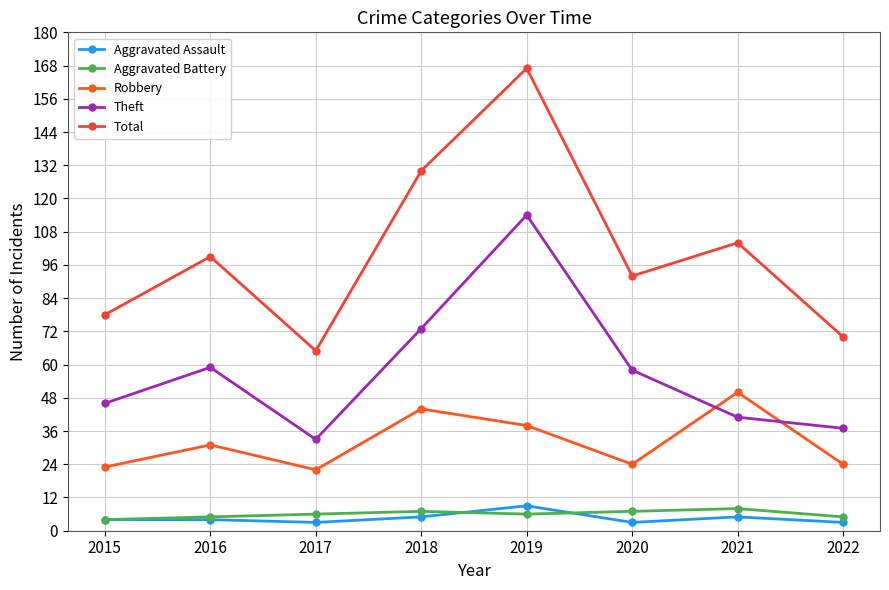

What is the difference between the Aggravated Battery values at 2020 and 2021?

1